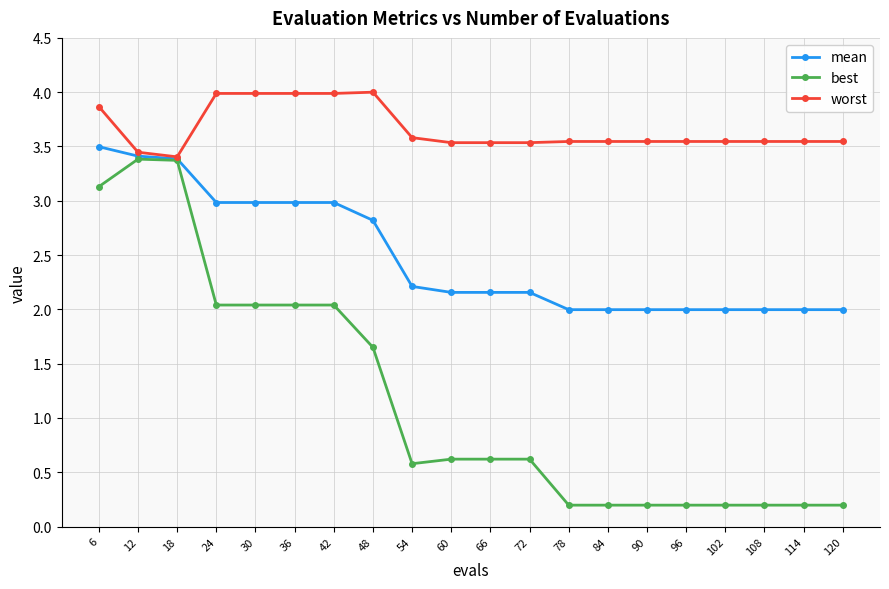

Which series has the widest spread of values?

best